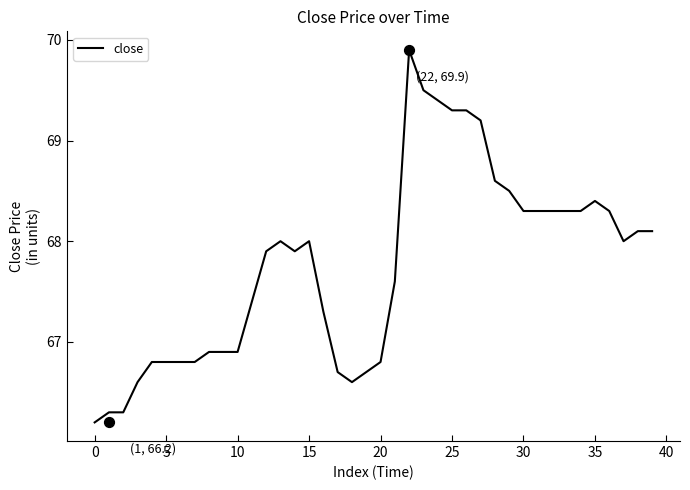

What is the maximum value for close?

69.9